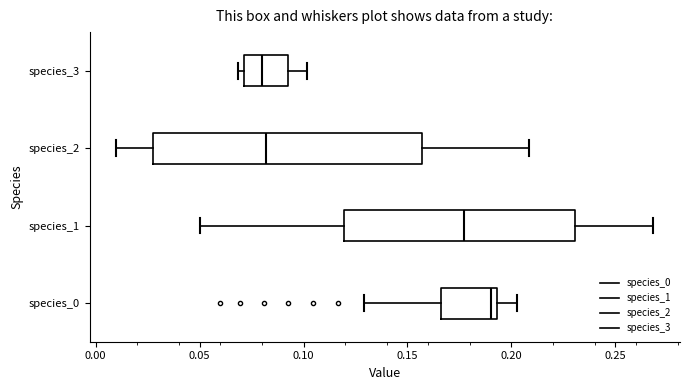

Reading bottom to top, read every box against the x-axis: the position of its median line, the range the box covers, and the ends of its whiskers. The values are not printed on the chart, so give them approximately, as read against the axis.

species_0: median 0.190, box 0.165 to 0.195, whiskers 0.130 to 0.205
species_1: median 0.175, box 0.120 to 0.230, whiskers 0.050 to 0.270
species_2: median 0.080, box 0.030 to 0.155, whiskers 0.010 to 0.210
species_3: median 0.080, box 0.070 to 0.090, whiskers 0.070 (just left of the box's left edge) to 0.100